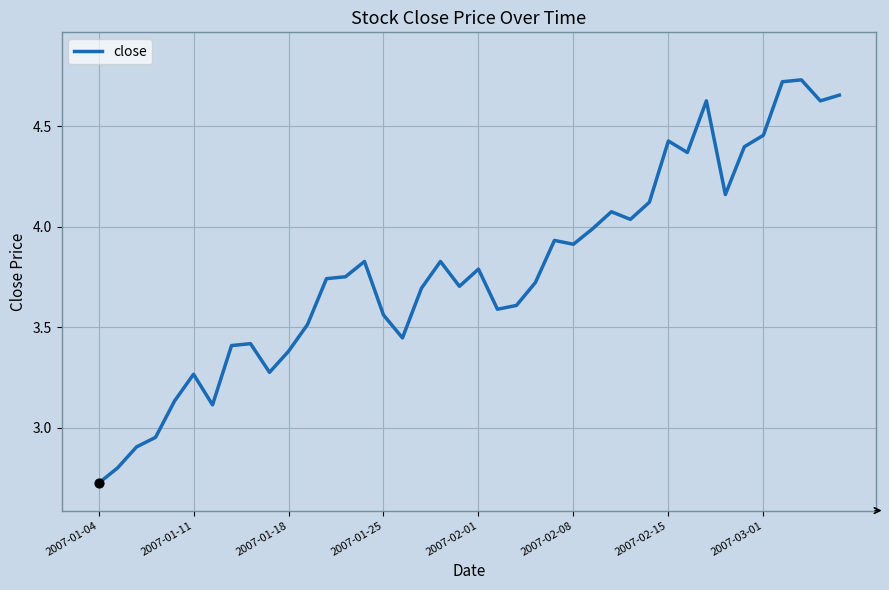

What is the smallest value displayed?

2.7